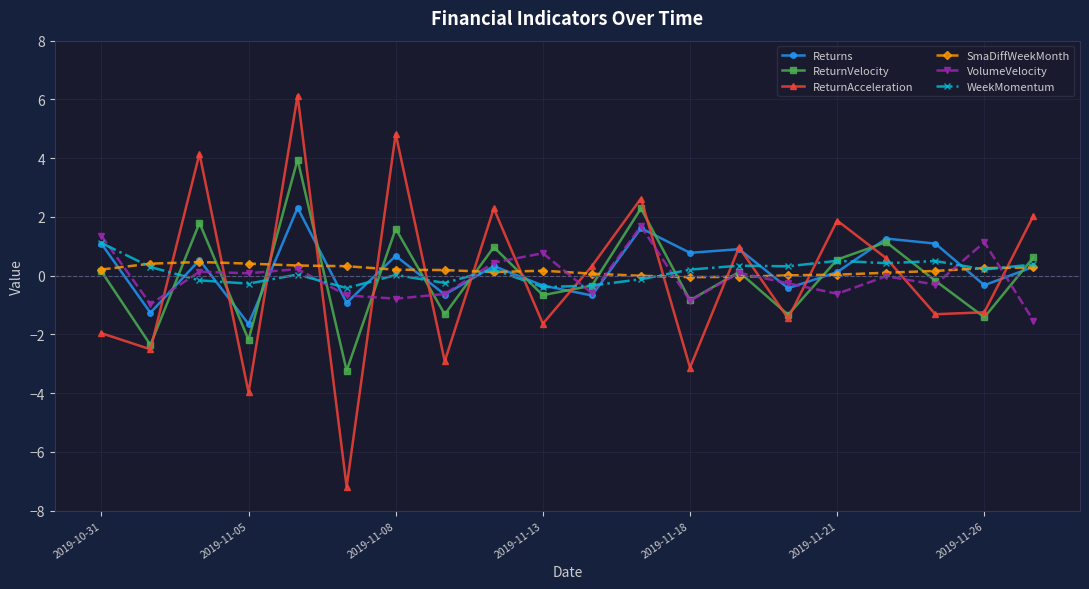

Is this an area chart (filled region under the line)?

No